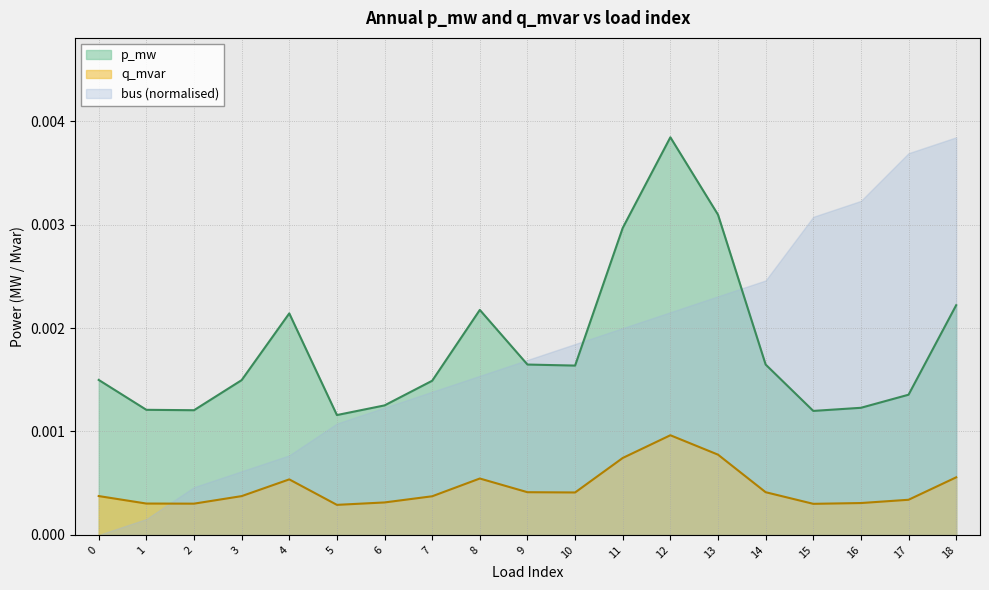

How many series are shown in this chart?

3